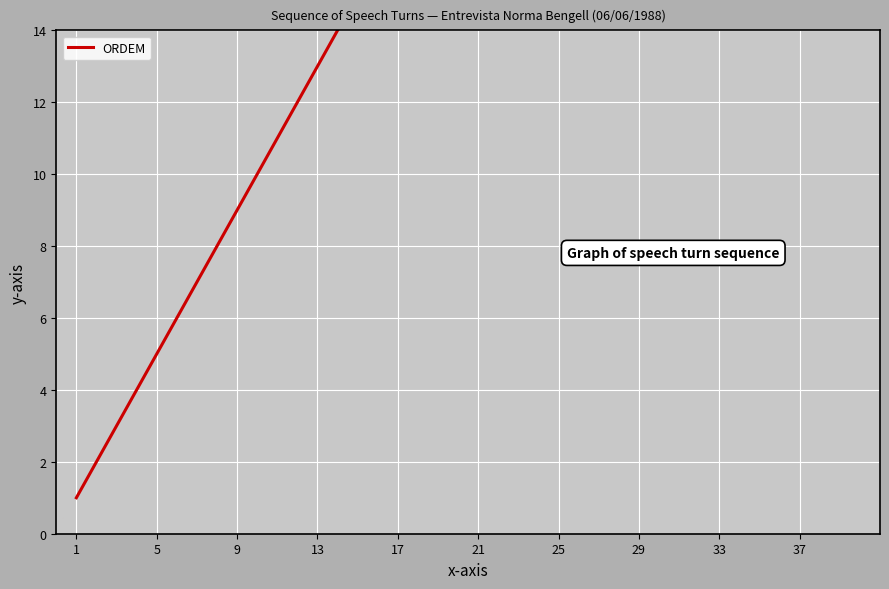

What is the label of the 29th point from the right?

11